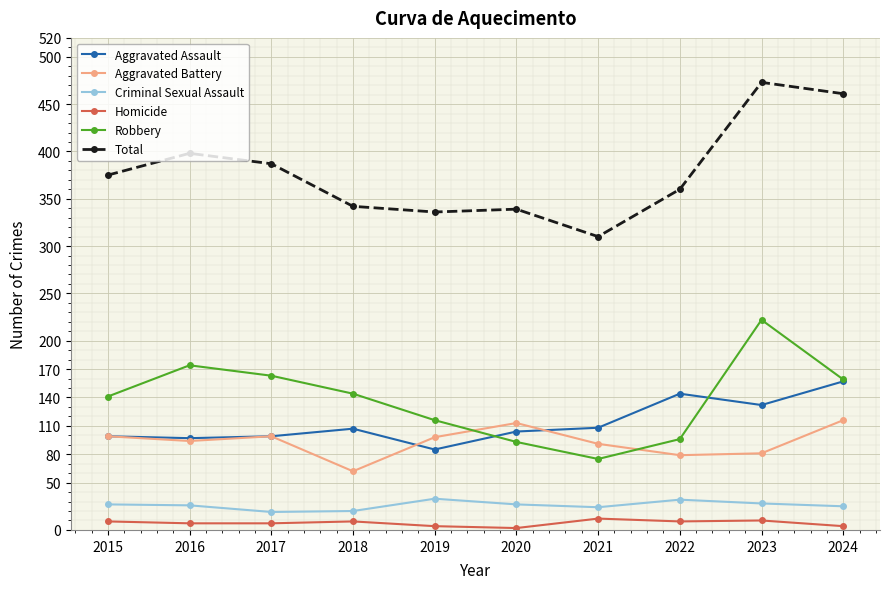

The value of Aggravated Battery at 2021 is 91. True or false?

True